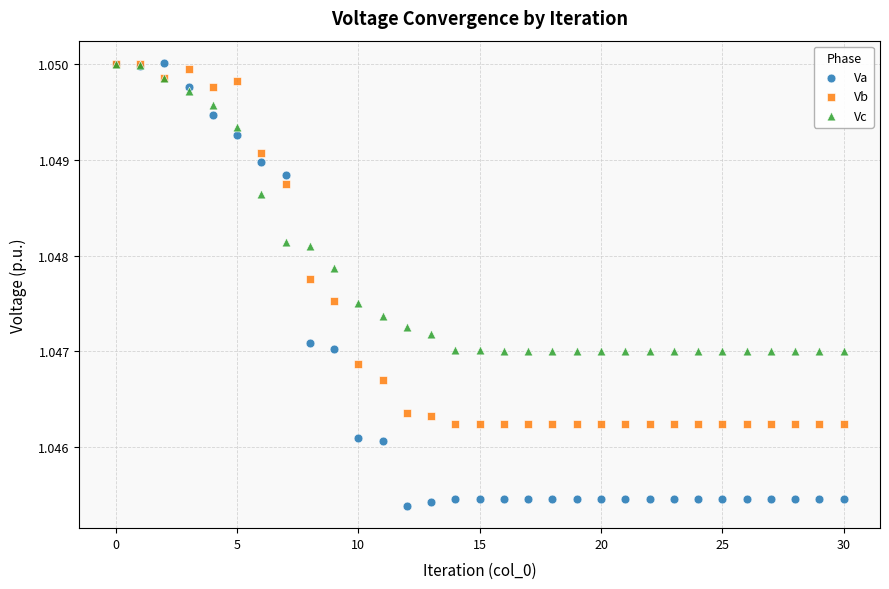

What are all the series names shown in the legend?

Va, Vb, Vc